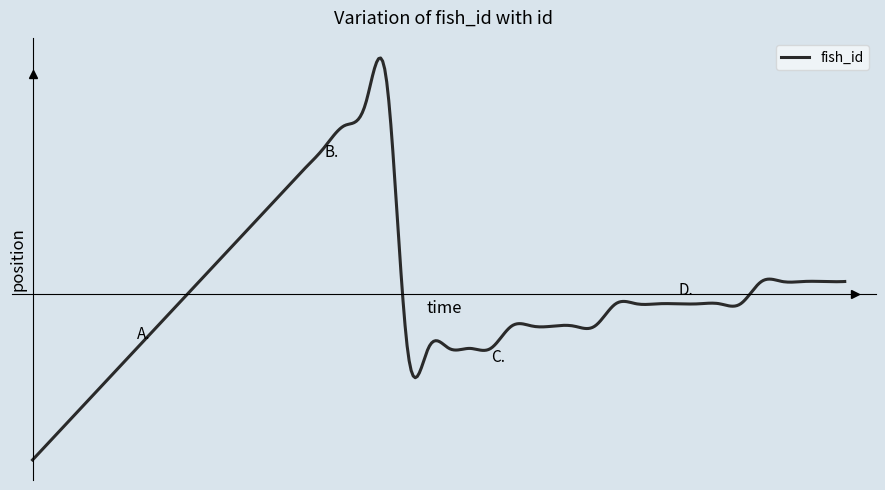

Is this an area chart (filled region under the line)?

No